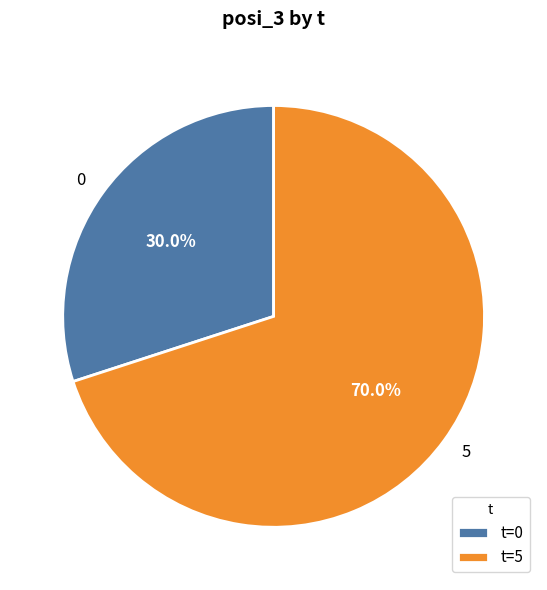

How many slices are in this pie chart?

2